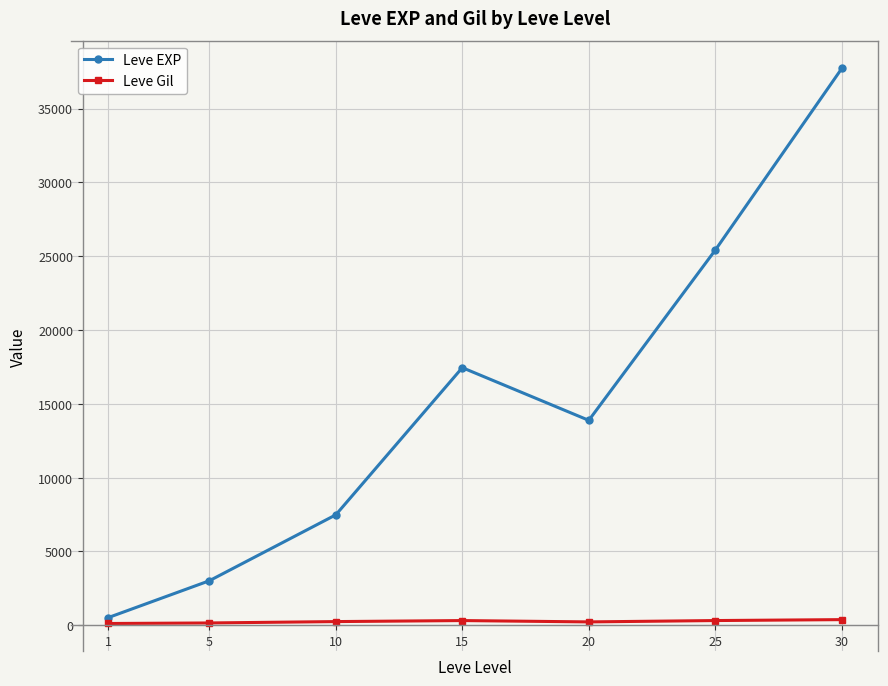

True or false: Leve Gil and Leve EXP cross at least once.

False